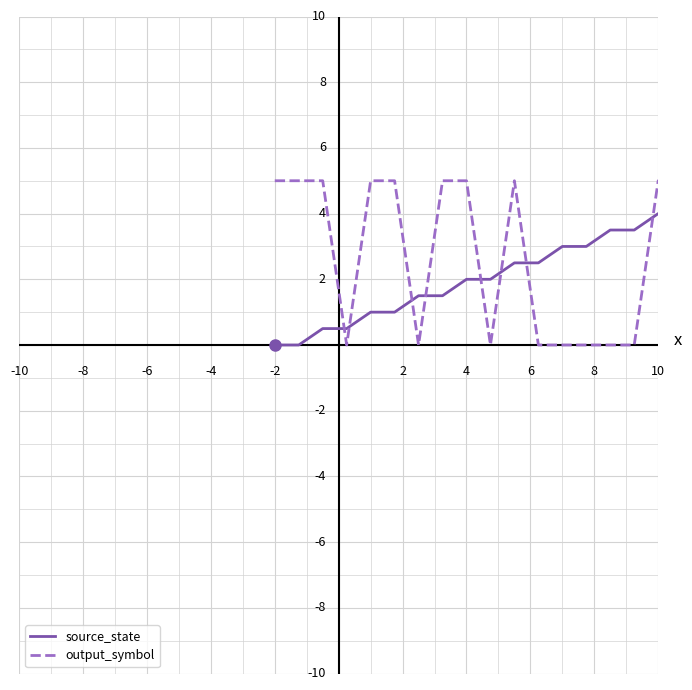

After their last crossing, which series has the higher values: source_state or output_symbol?

source_state